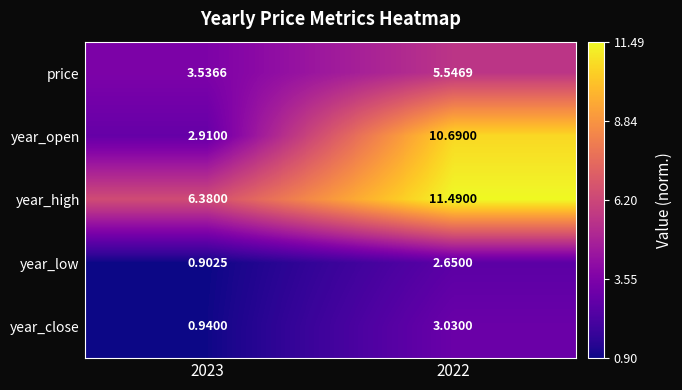

Which series has the widest spread of values?

year_open